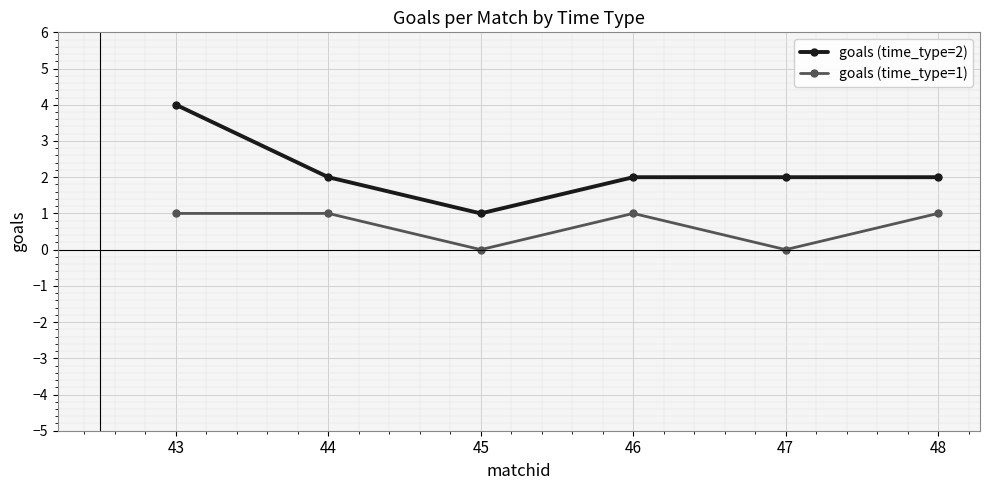

What is the sum of the goals (time_type=2) values at 44 and 47?

4